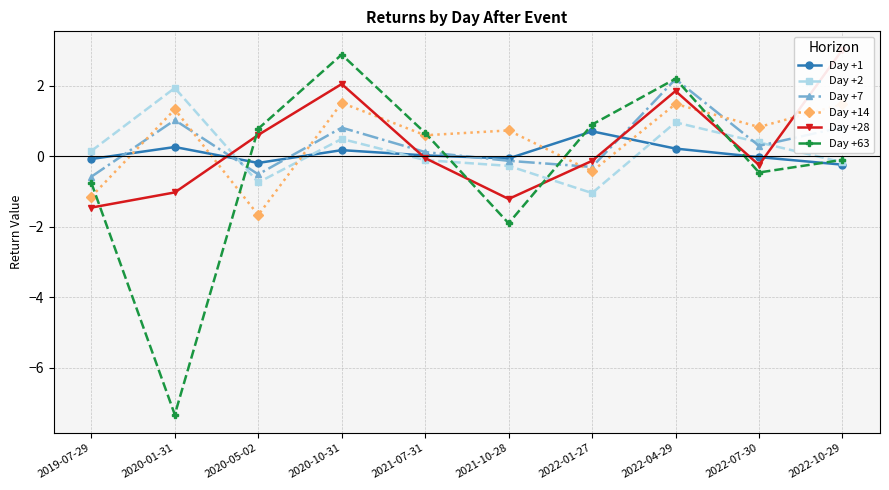

Which series has the largest total across all categories?

Day +14